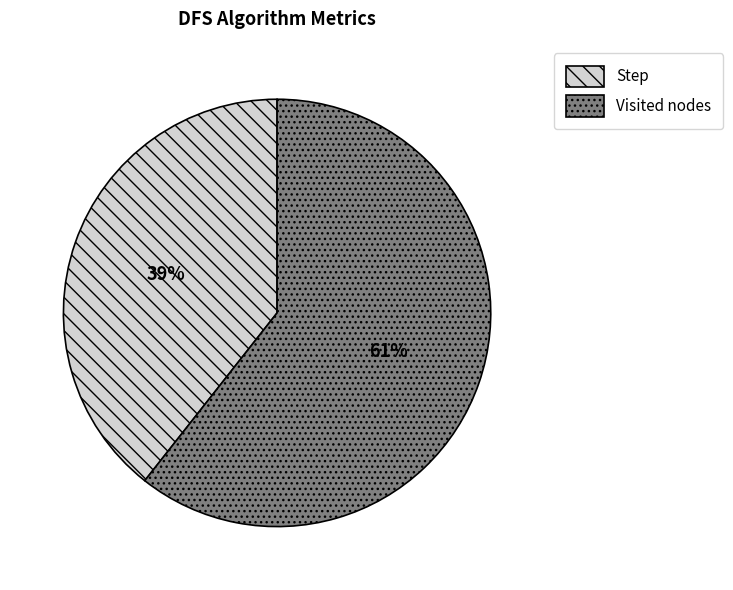

Which slice is the largest?

Visited nodes